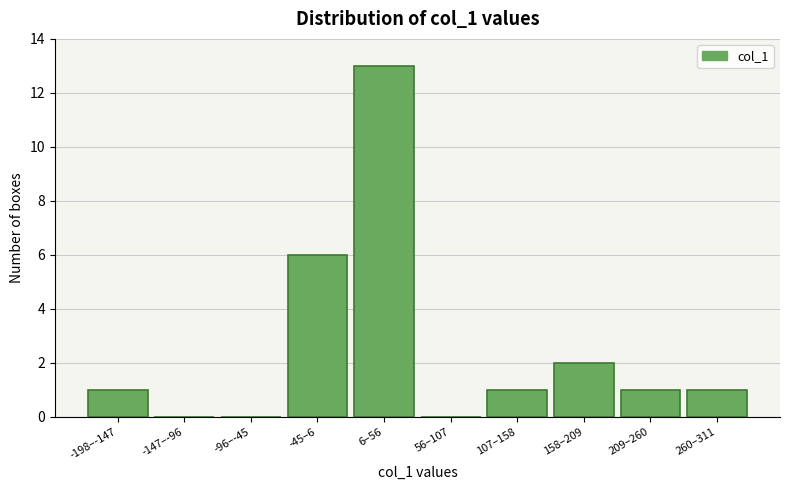

Reading left to right, what are all the values shown in this chart?

-198–-147=1	-147–-96=0	-96–-45=0	-45–6=6	6–56=13	56–107=0	107–158=1	158–209=2	209–260=1	260–311=1